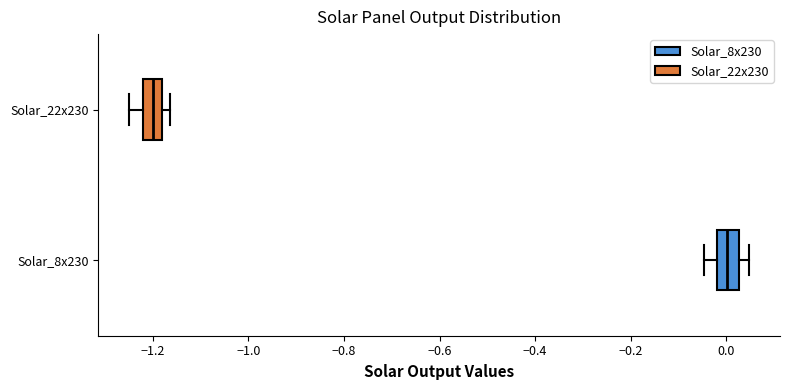

Reading bottom to top, transcribe this box plot: for each box, give where its median line is, the range the box spans, and where its two whiskers end, as read against the x-axis. The values are not printed on the chart, so give them approximately, as read against the axis.

Solar_8x230: median 0.00, box -0.02 to 0.02, whiskers -0.04 to 0.04
Solar_22x230: median -1.20, box -1.22 to -1.18, whiskers -1.24 to -1.16